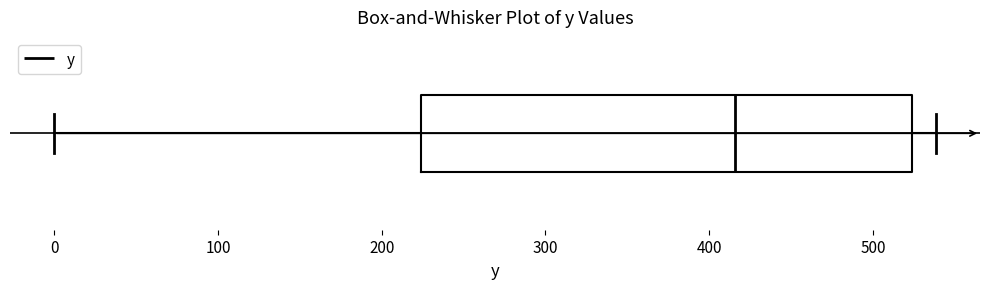

Where is the right edge of the box on the x-axis? The values are not printed on the chart, so give them approximately, as read against the axis.

520